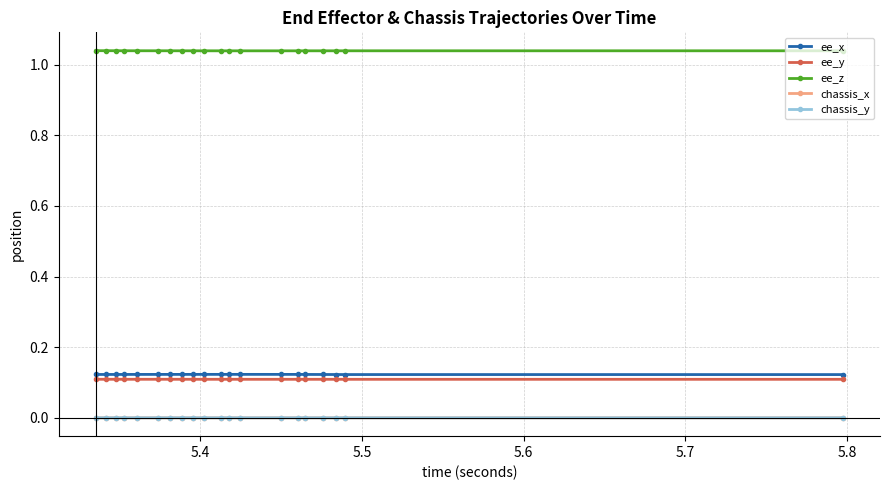

True or false: chassis_x and ee_x cross at least once.

False